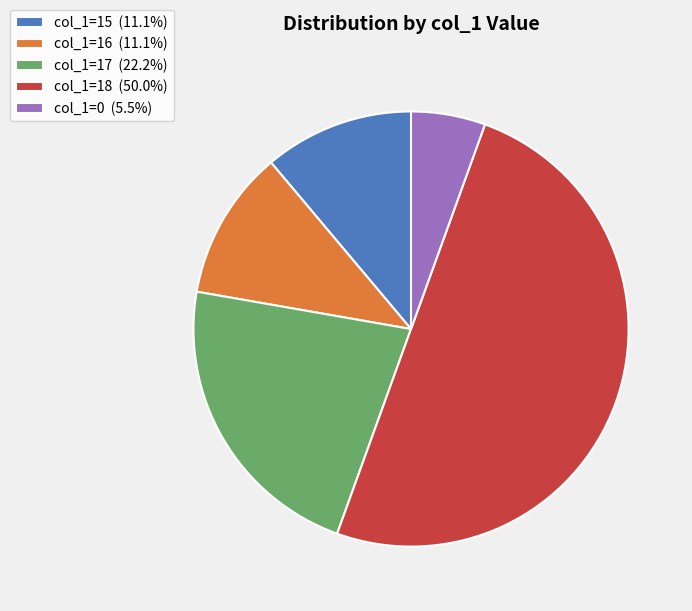

Does col_1=15 (11.1%) account for over 50% of the chart?

No